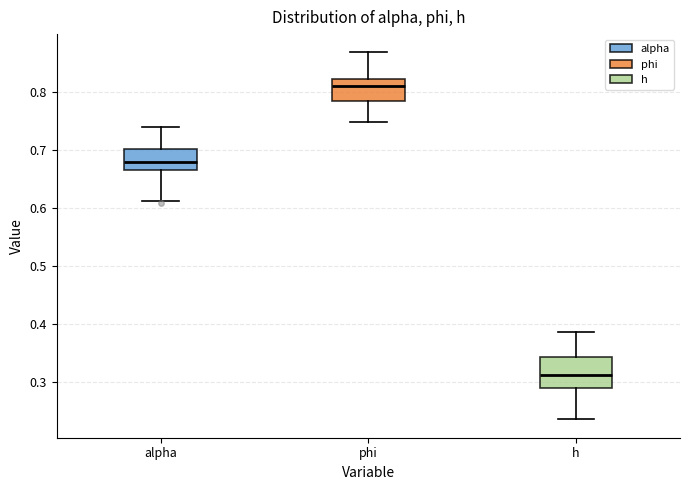

Which box has the lowest median line?

h